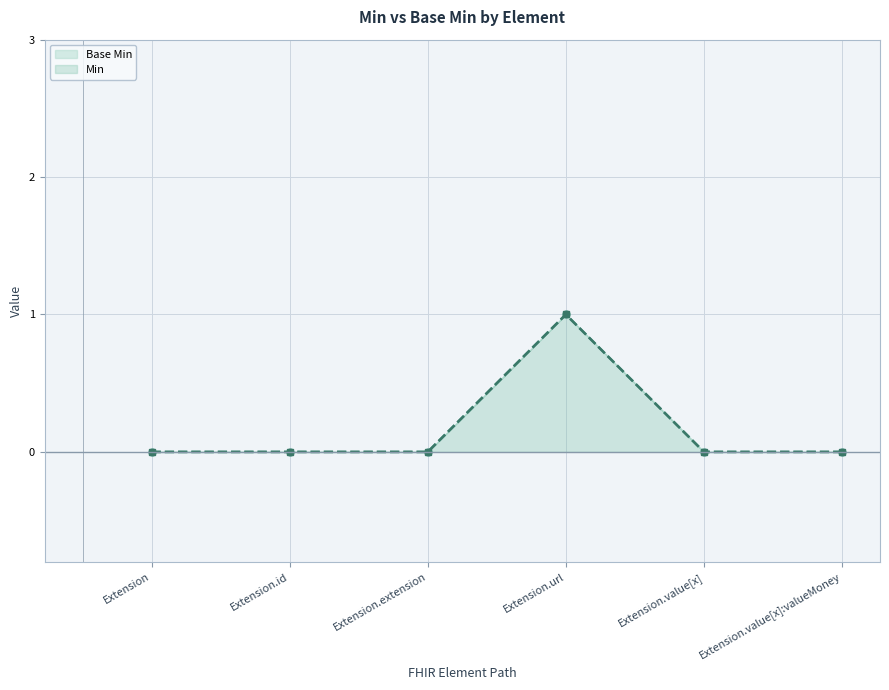

Which series has the widest spread of values?

Base Min